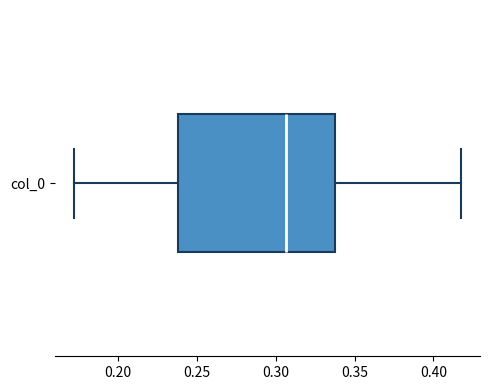

Transcribe this box plot: give where the median line is, the range the box spans, and where the two whiskers end, as read against the x-axis. The values are not printed on the chart, so give them approximately, as read against the axis.

median 0.305, box 0.240 to 0.340, whiskers 0.170 to 0.415